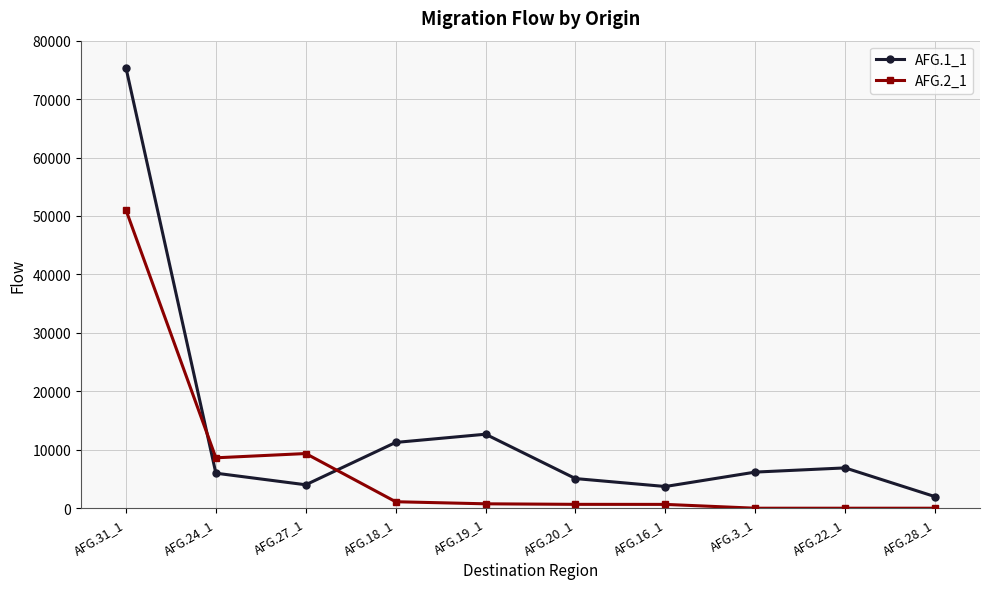

Rank the series by their average value, from lowest to highest.

AFG.2_1, AFG.1_1